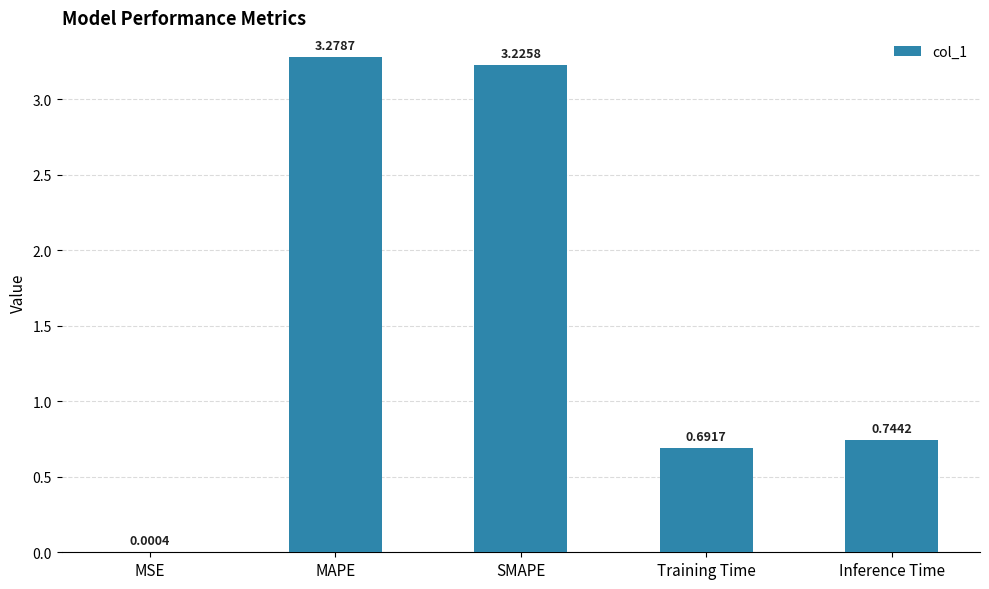

Which label corresponds to the largest value in the chart?

MAPE